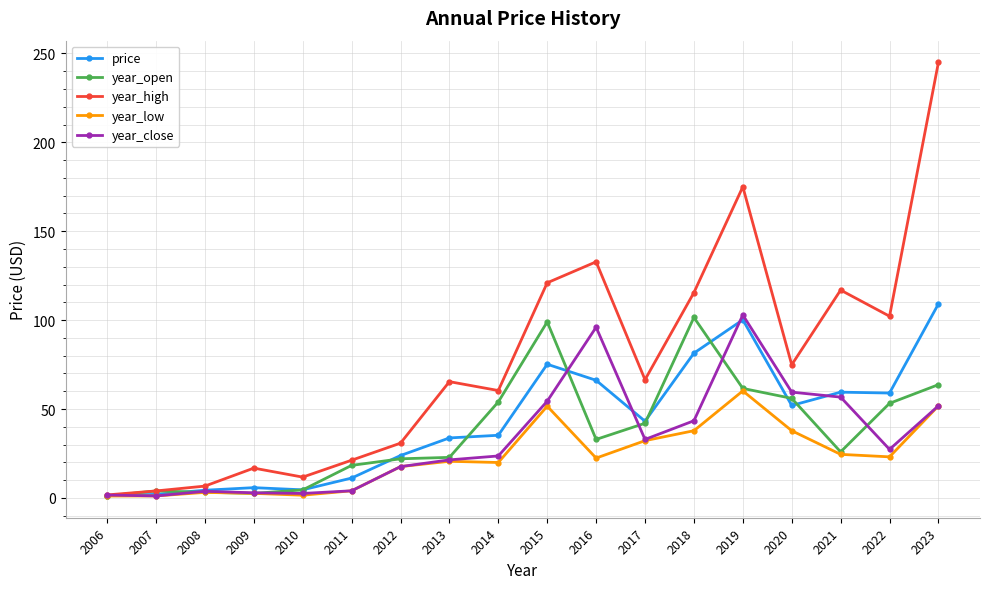

Is it true that price equals 4.5 at 2010?

True